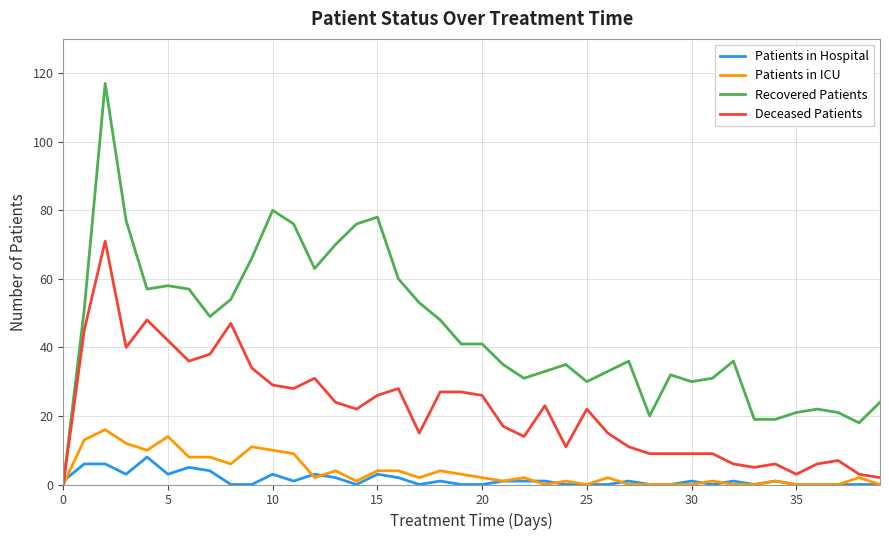

Which series has the largest range (max minus min)?

Recovered Patients